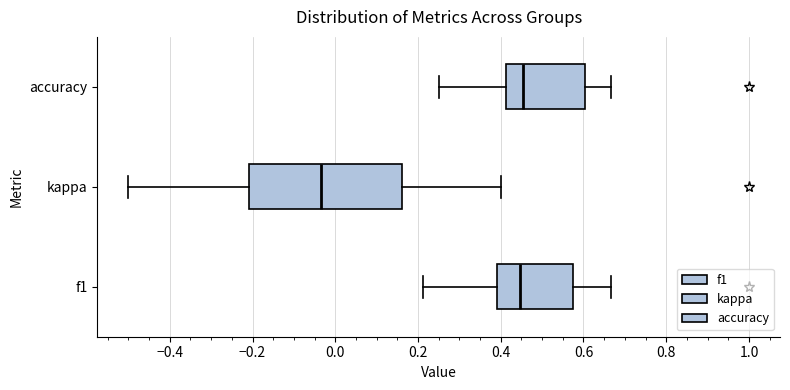

Which box has the furthest to the left median line?

kappa